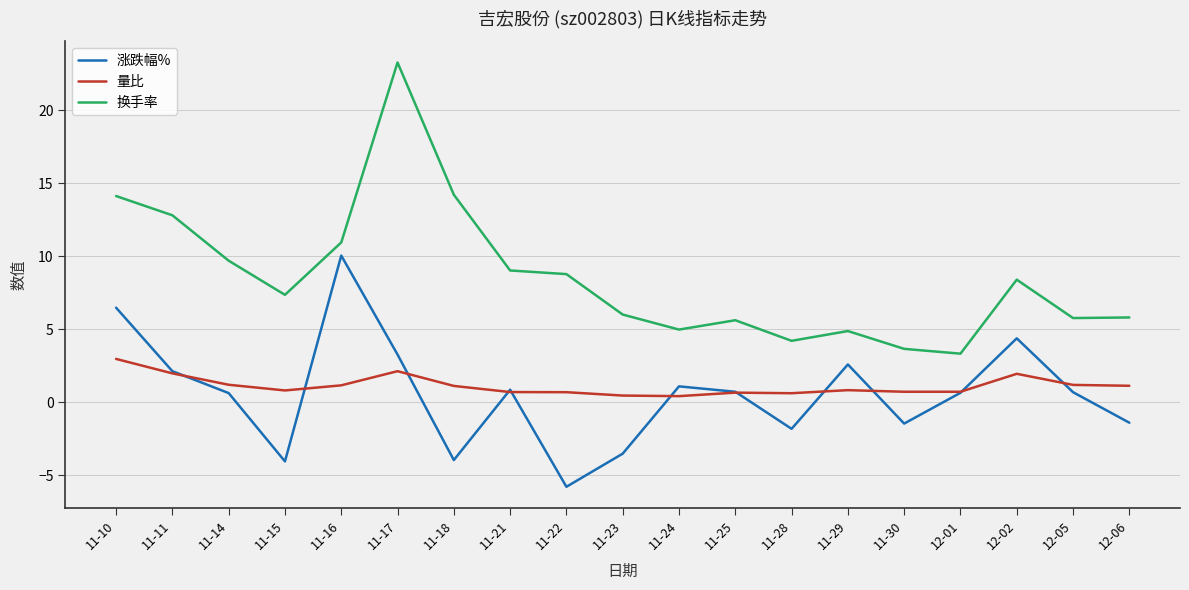

Which series has the widest spread of values?

换手率